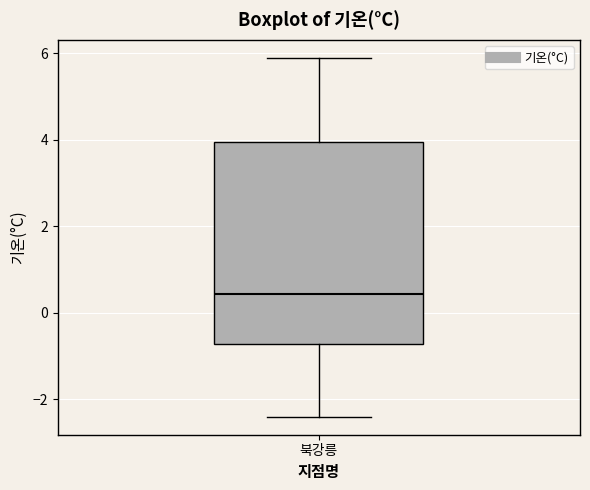

Transcribe this box plot: give where the median line is, the range the box spans, and where the two whiskers end, as read against the y-axis. The values are not printed on the chart, so give them approximately, as read against the axis.

median 0.4, box -0.8 to 4.0, whiskers -2.4 to 6.0